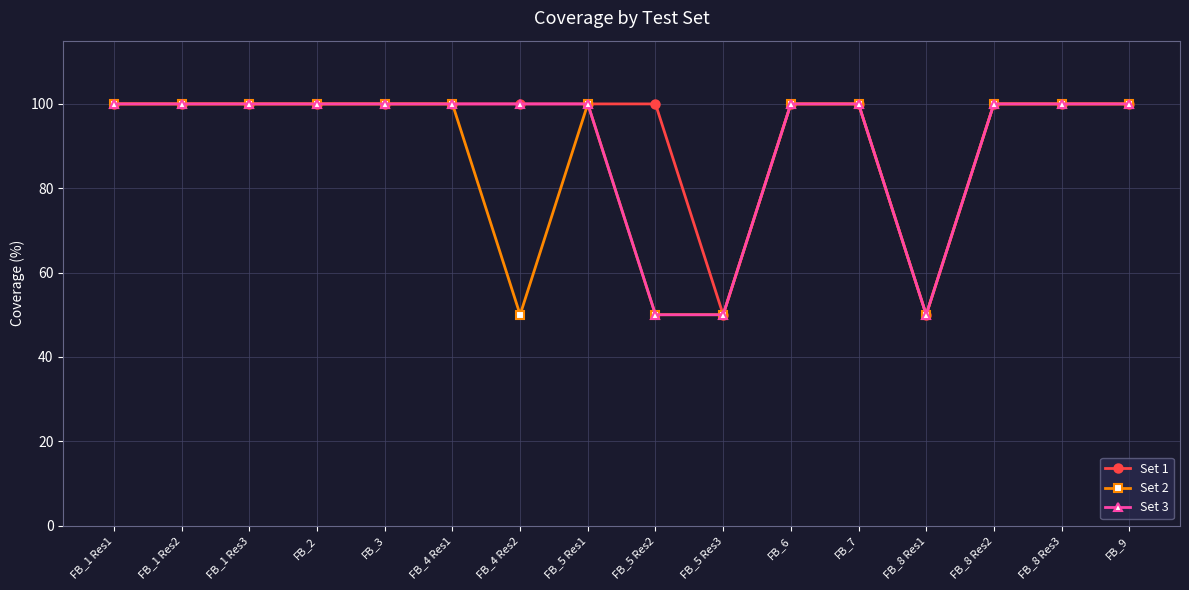

What is the approximate value of Set 1 at FB_5 Res1?

100